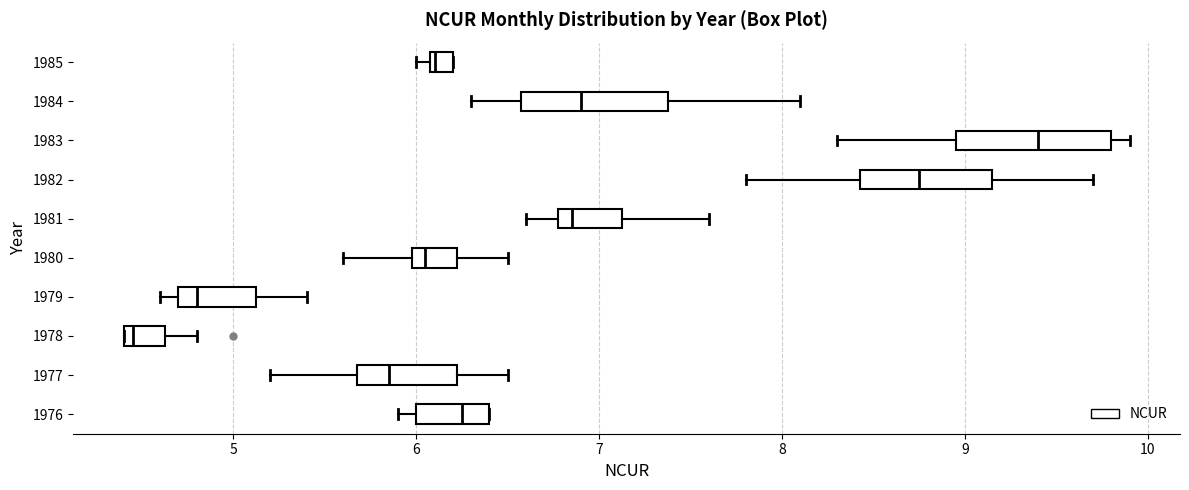

Which box has the furthest to the right median line?

1983